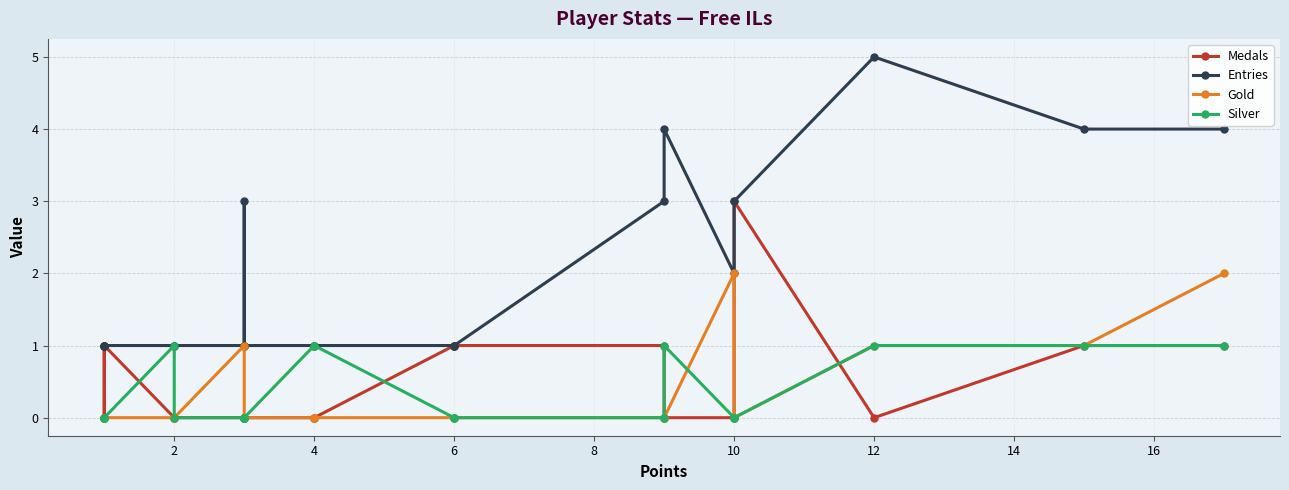

Which label corresponds to the smallest value in the chart?

12